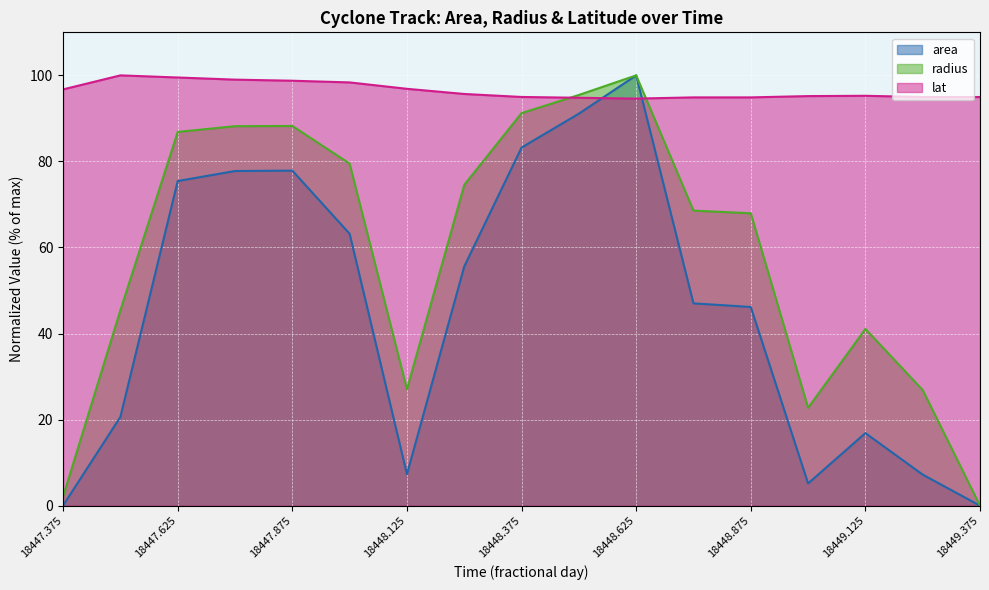

In radius, how many points are higher than both neighbors (excluding endpoints)?

3